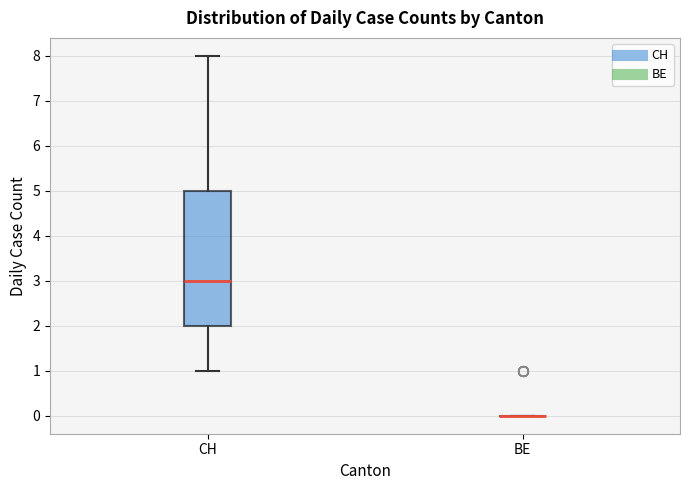

Reading left to right, transcribe this box plot: for each box, give where its median line is, the range the box spans, and where its two whiskers end, as read against the y-axis. The values are not printed on the chart, so give them approximately, as read against the axis.

CH: median 3, box 2 to 5, whiskers 1 to 8
BE: box collapsed to a line at 0, whiskers 0 to 0